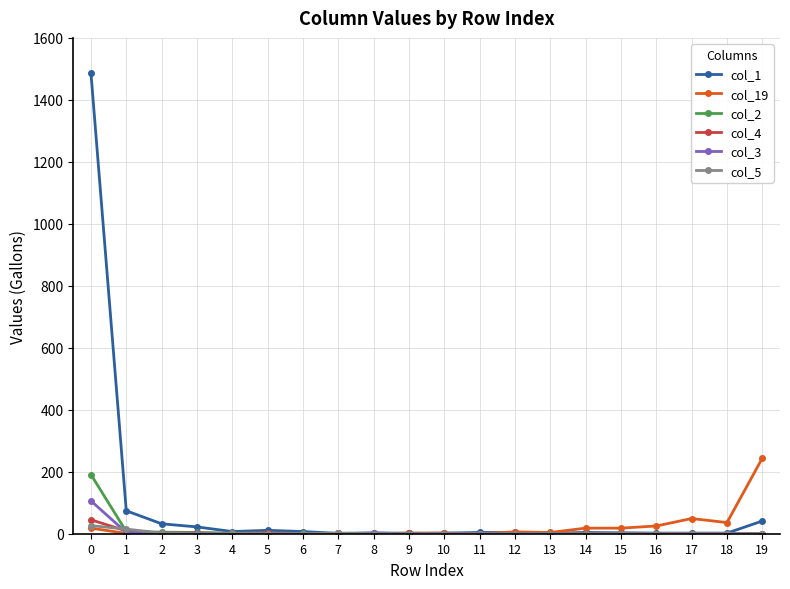

True or false: col_3 has a value of 0 at 18.

True